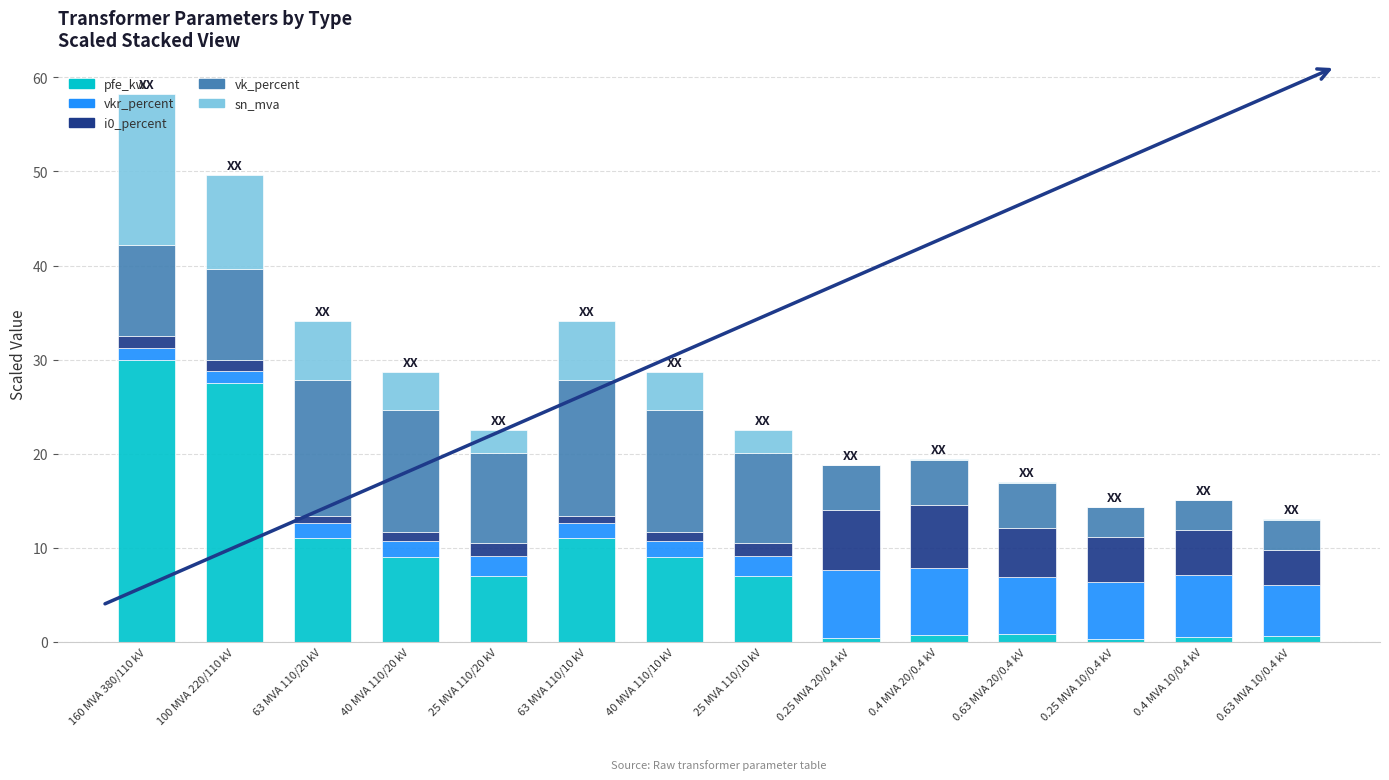

What is the maximum value for pfe_kw?

30.0